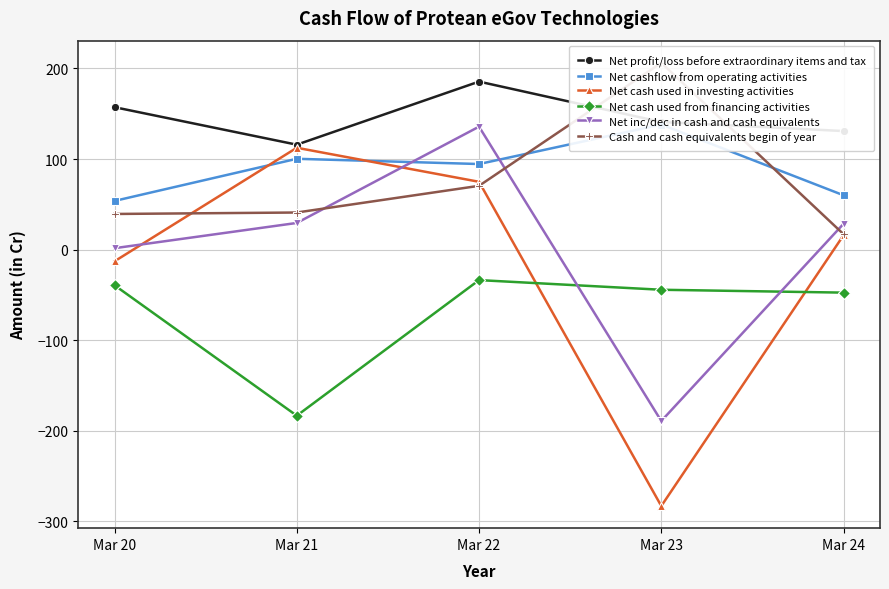

Which series has the largest range (max minus min)?

Net cash used in investing activities